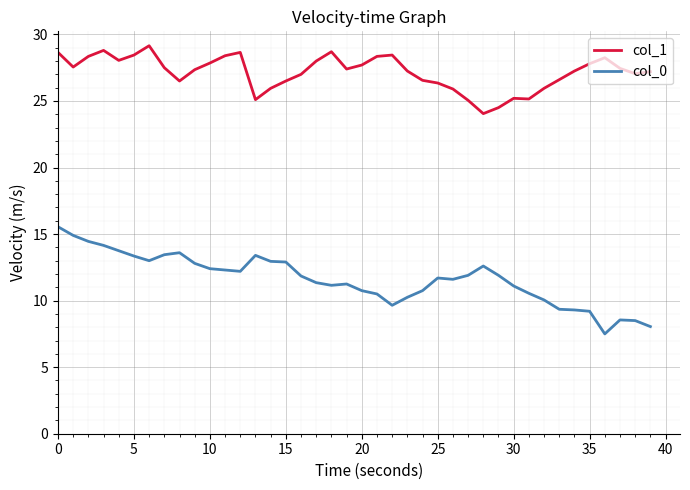

Count the number of categories in the chart.

40